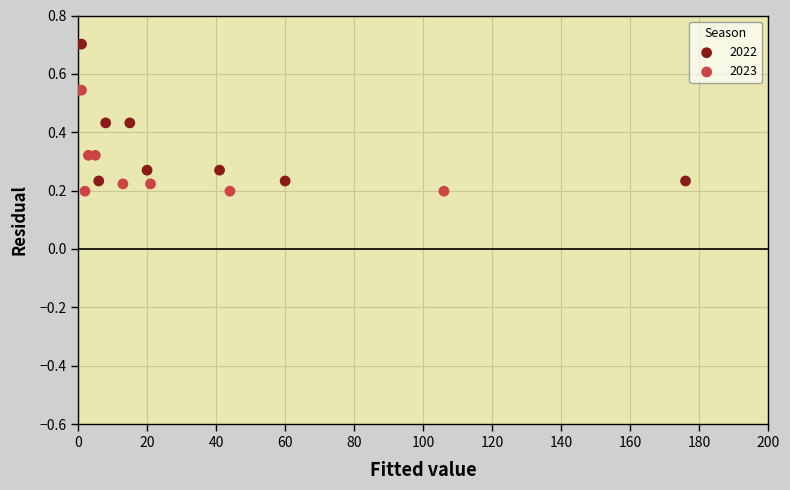

Which series contains the highest Y value?

2022